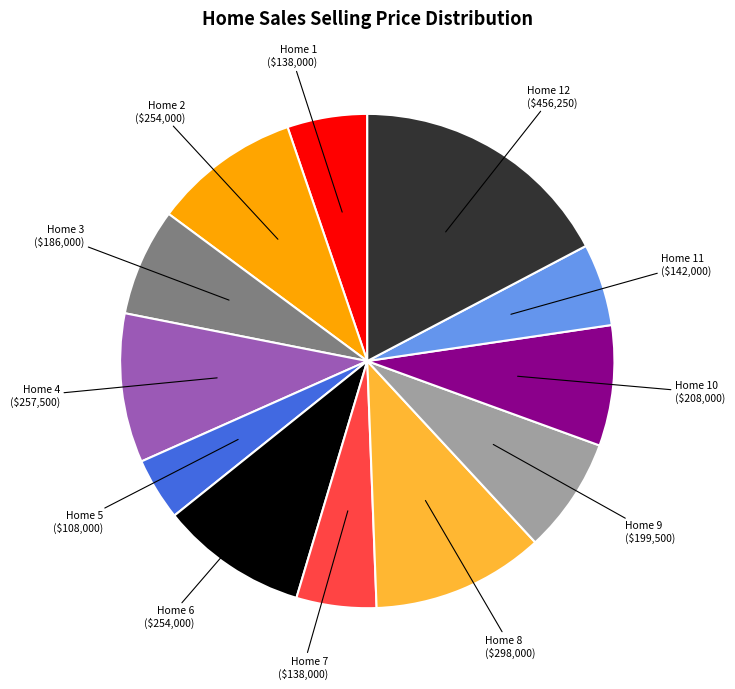

Is there a majority slice in this chart?

No